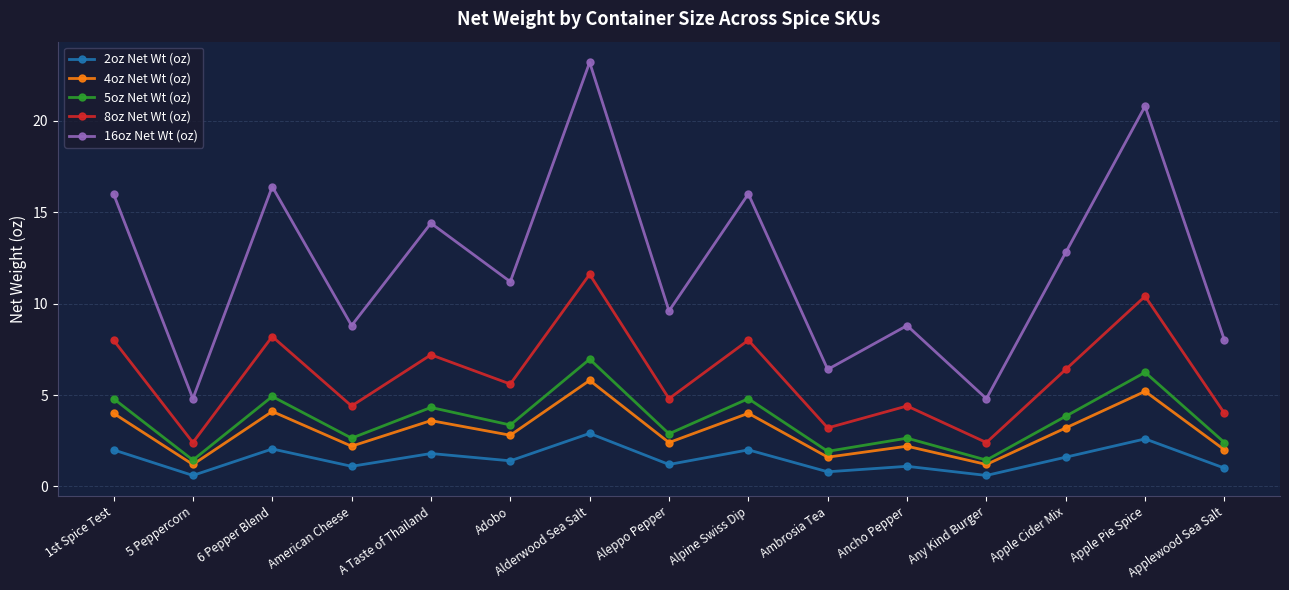

At how many categories does at least one series exceed 15?

5